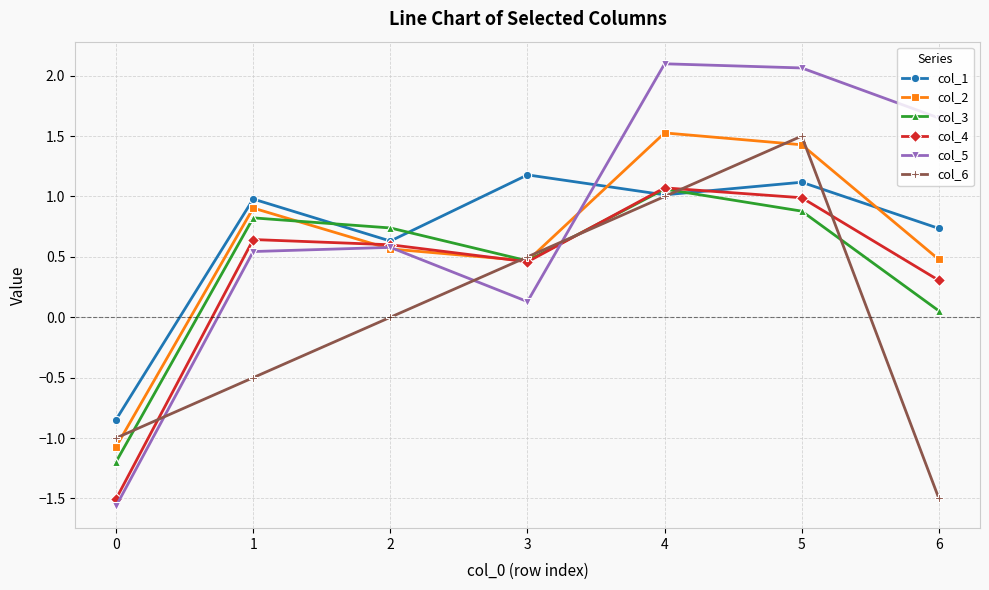

Which series has the widest spread of values?

col_5